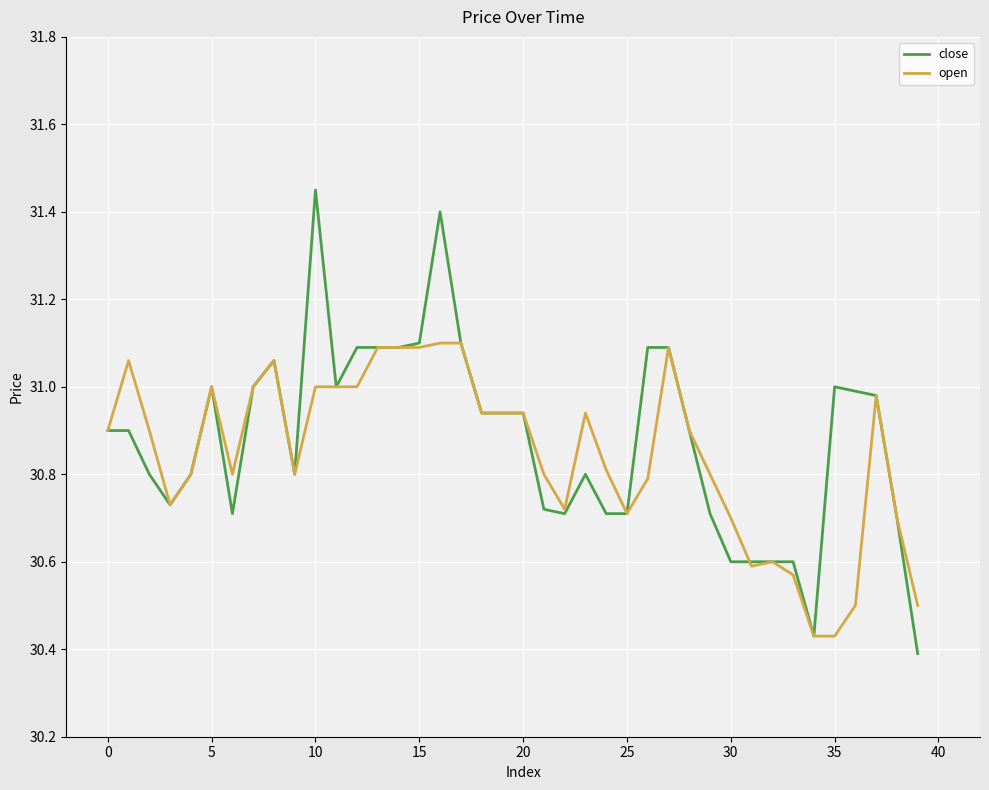

What is the difference between the second highest and second lowest values in the open series?

0.7